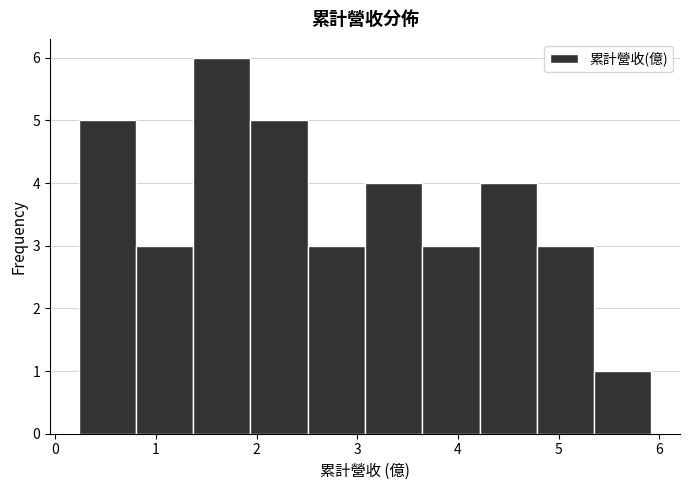

Over which range of the x-axis is the bar tallest?

1.4 to 1.9